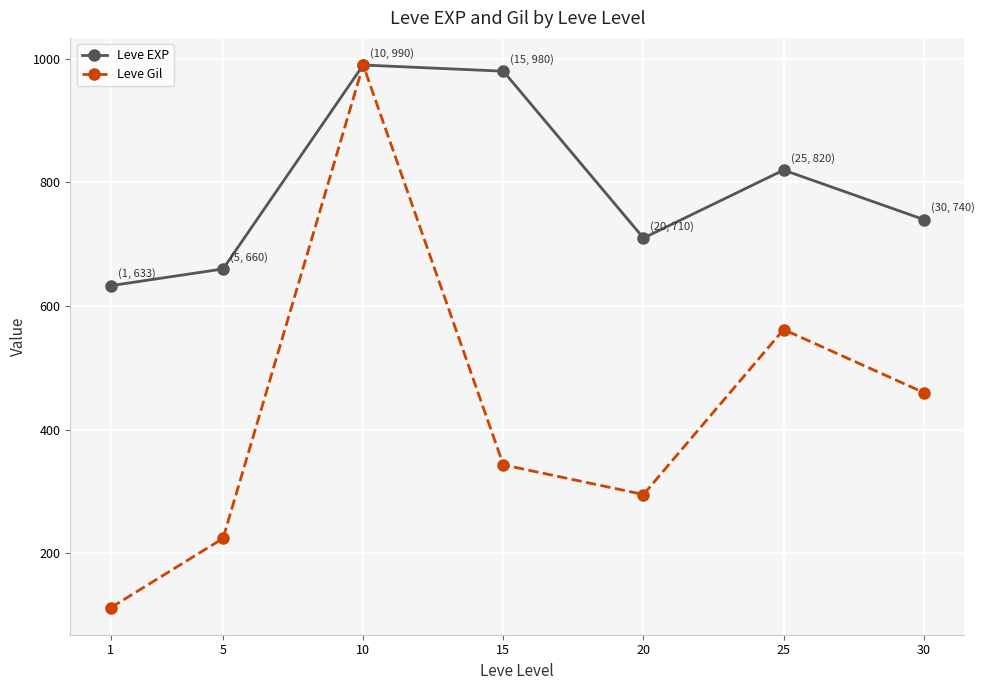

True or false: Leve EXP has a value of 905 at 1.

False